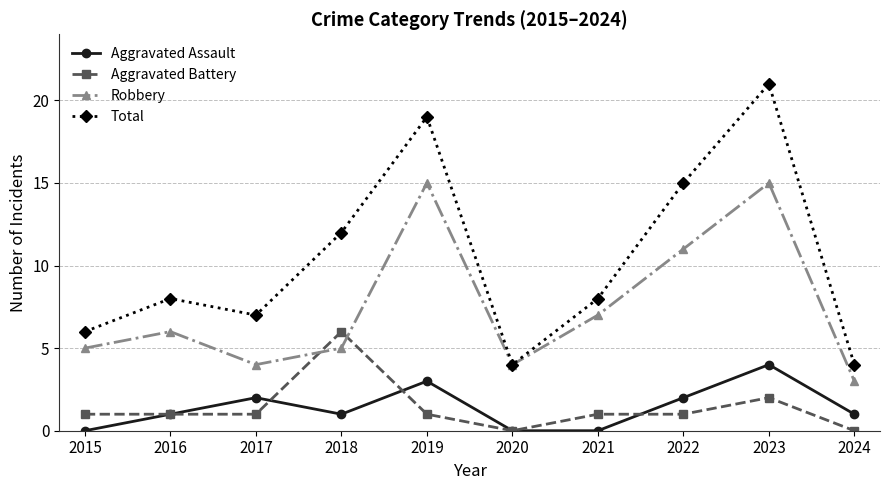

What is the difference between the Aggravated Assault values at 2017 and 2015?

2